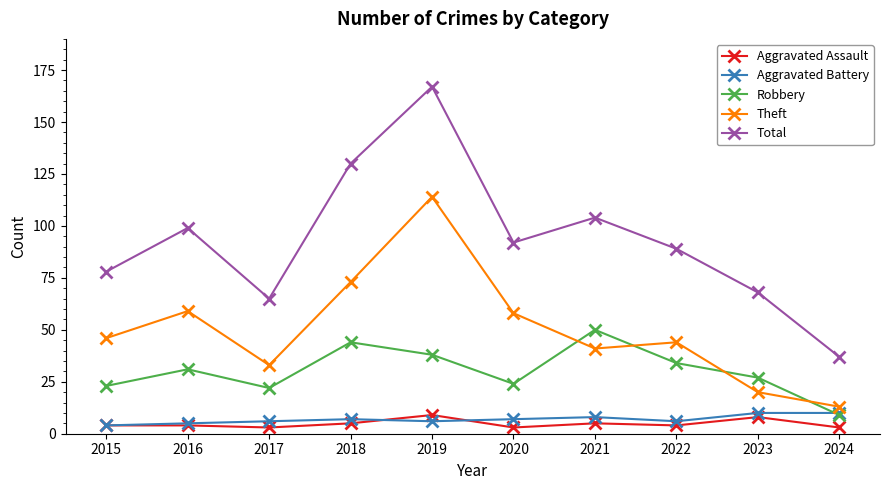

Which series has the largest total across all categories?

Total